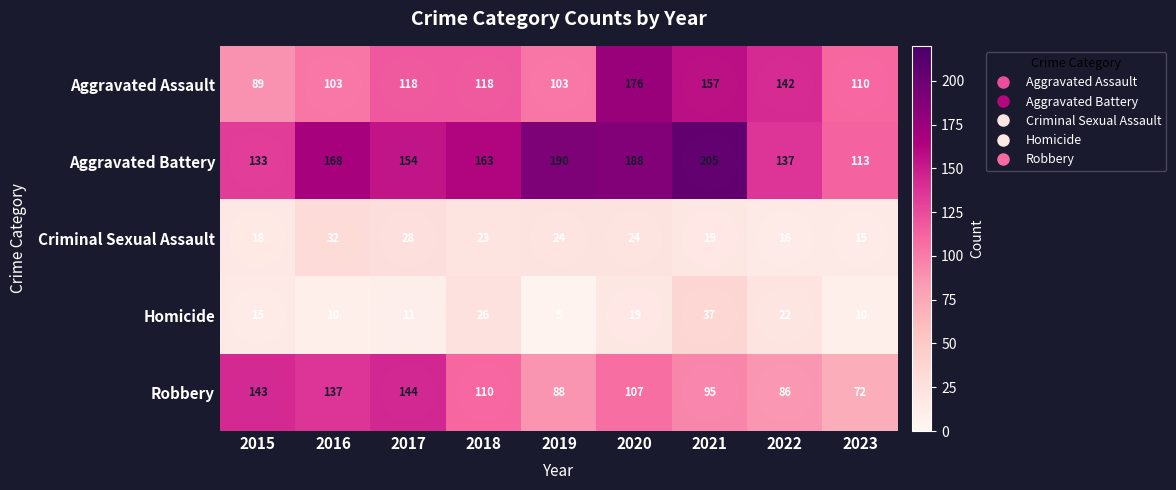

How many series are shown in this chart?

5